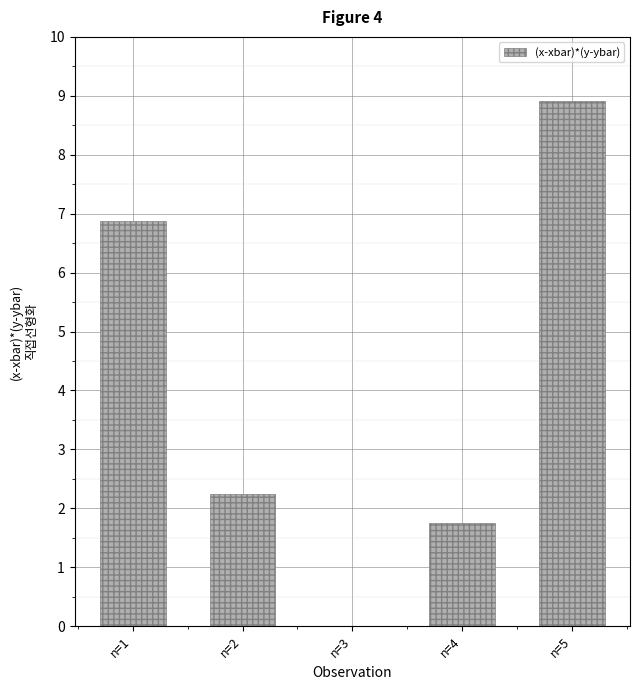

What is the ratio of the value at n=4 to the value at n=1?

0.3